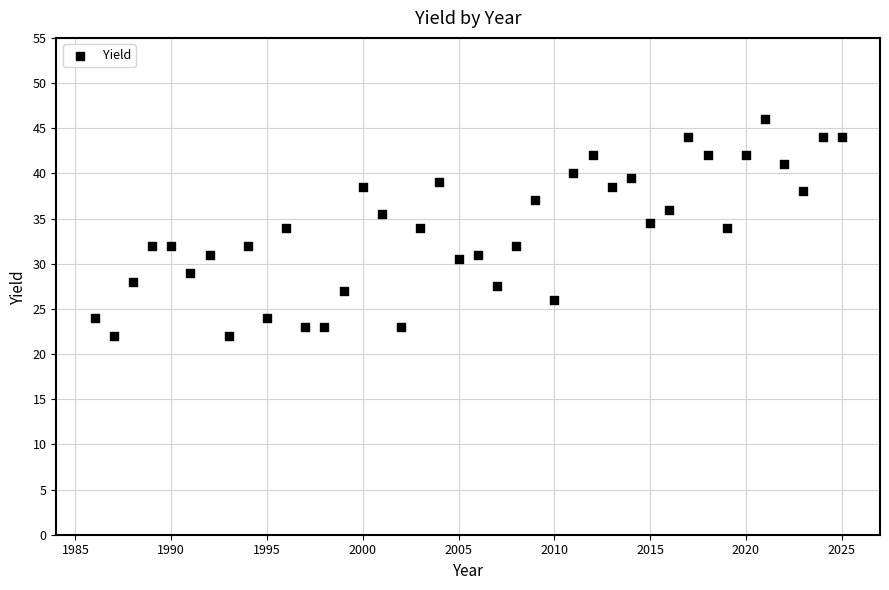

What is the range of X values (max minus min)?

39.0